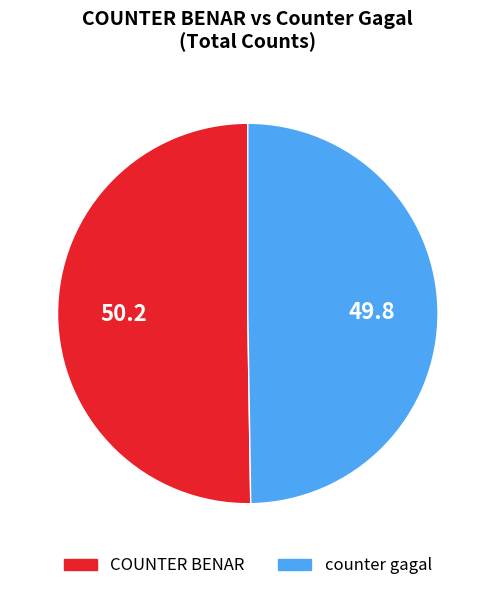

Do COUNTER BENAR and counter gagal together represent more than half of the pie?

Yes